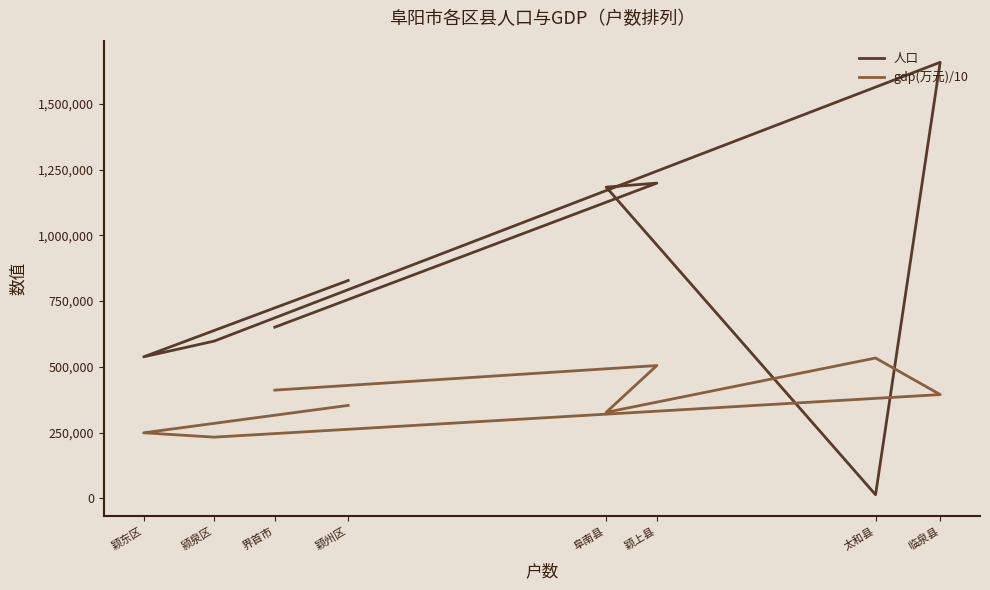

What is the value of the gdp(万元)/10 point at the 8th from the left?

411500.0